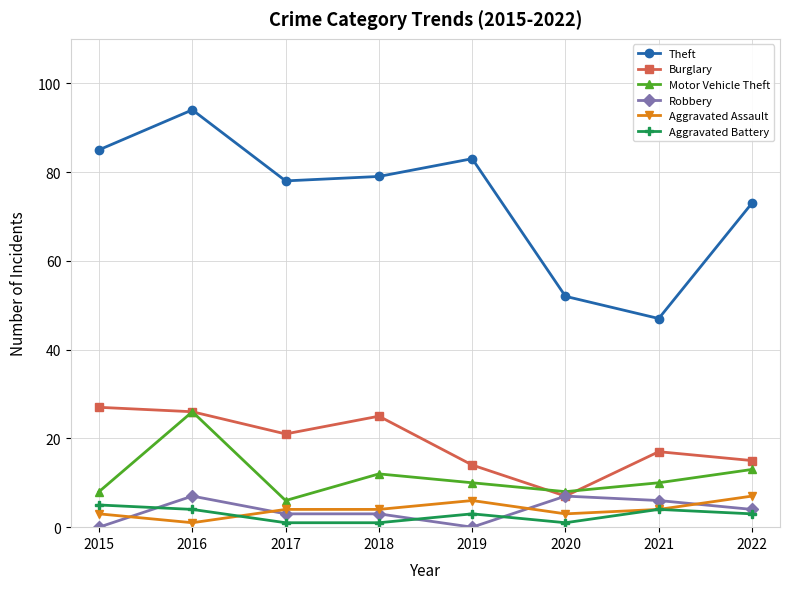

Is this an area chart (filled region under the line)?

No